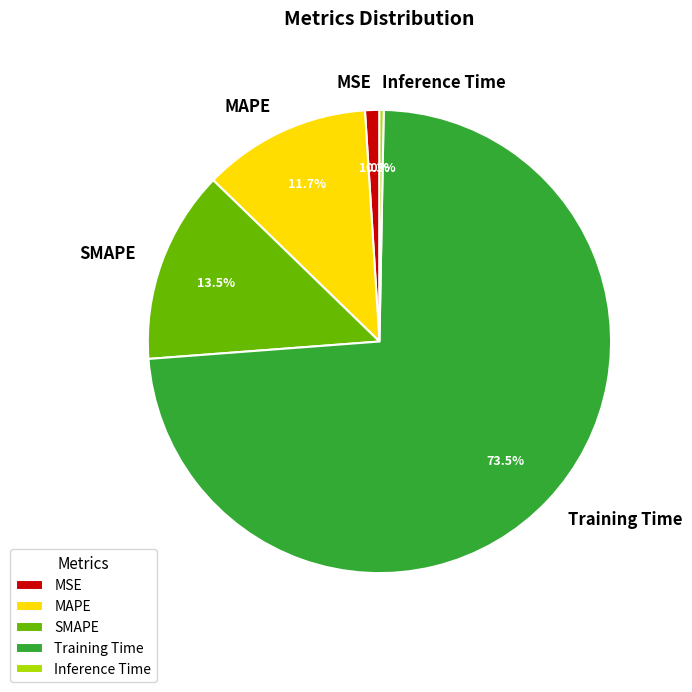

How much of the chart is everything except Training Time?

26.5%